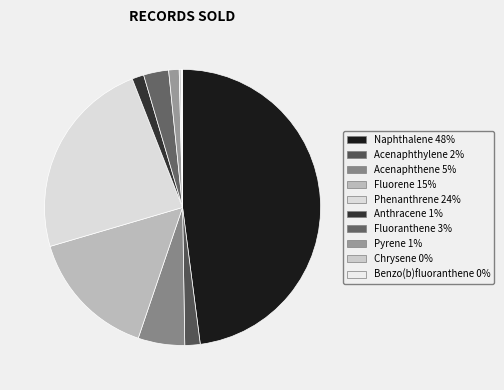

Which has a higher value, Phenanthrene or Chrysene?

Phenanthrene